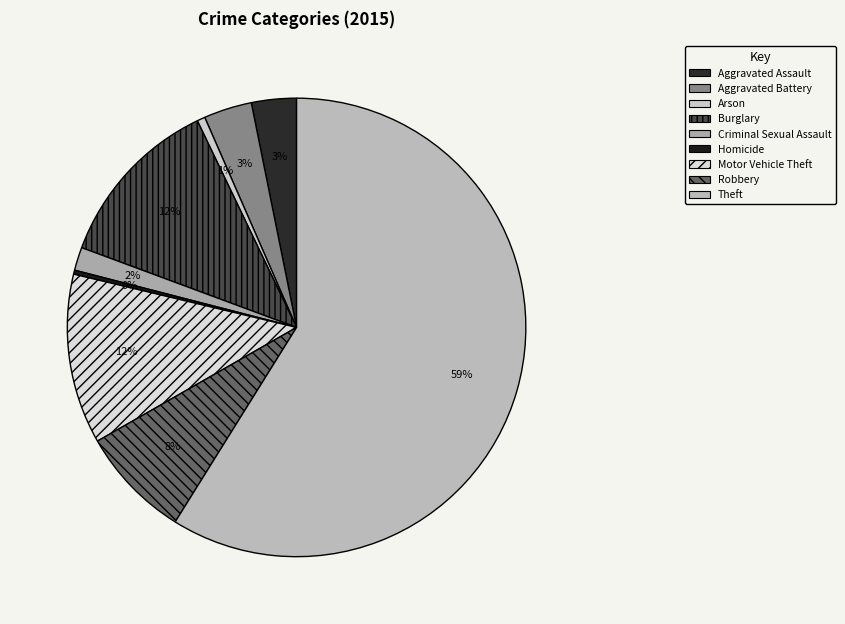

Which category accounts for the majority?

Theft